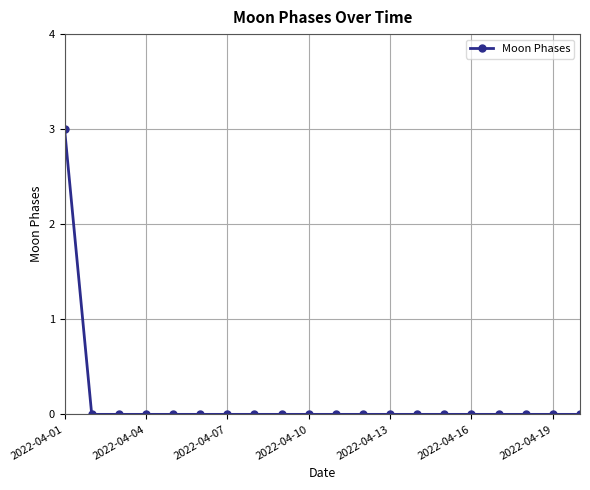

Count the values in the range 0 to 1.

19